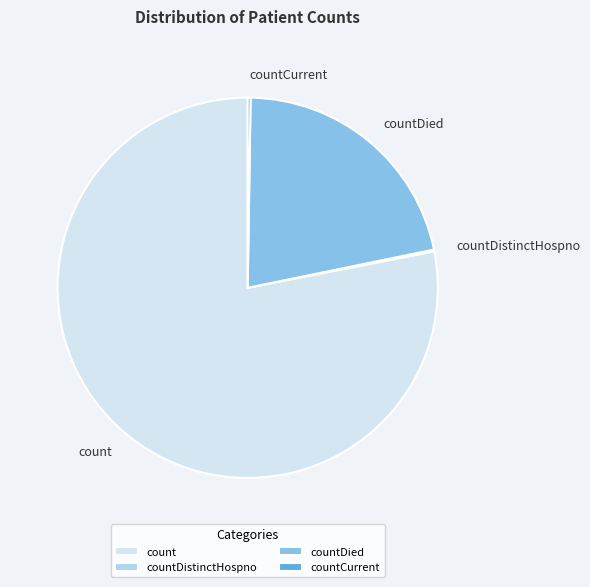

Is it true that count is 78% of the pie?

True